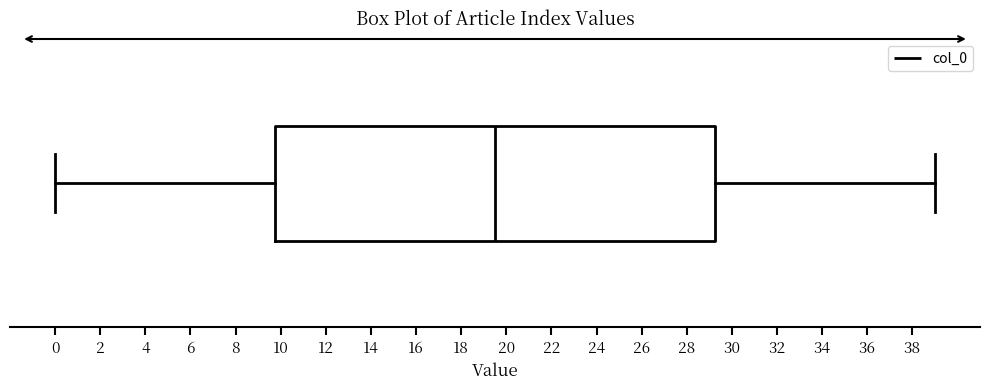

Transcribe this box plot: give where the median line is, the range the box spans, and where the two whiskers end, as read against the x-axis. The values are not printed on the chart, so give them approximately, as read against the axis.

median 19.6, box 9.8 to 29.2, whiskers 0.0 to 39.0